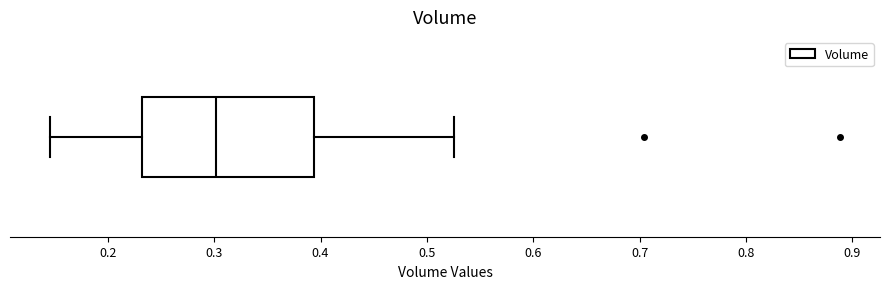

Read this box plot against the x-axis: the position of the median line, the range covered by the box, and the ends of both whiskers. The values are not printed on the chart, so give them approximately, as read against the axis.

median 0.30, box 0.23 to 0.39, whiskers 0.15 to 0.53